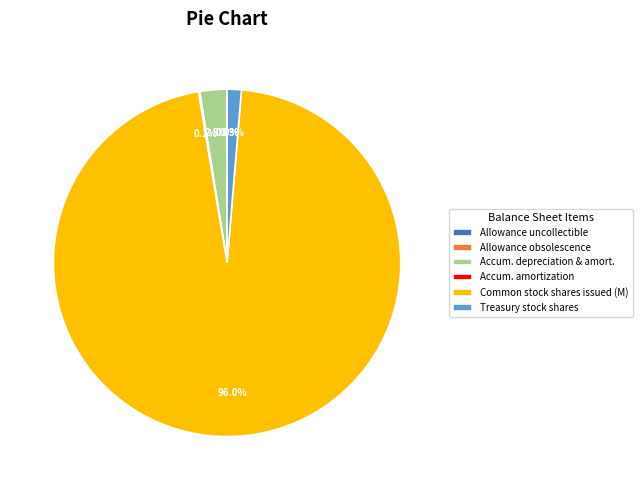

Which slice is the largest?

Common stock shares issued (M)